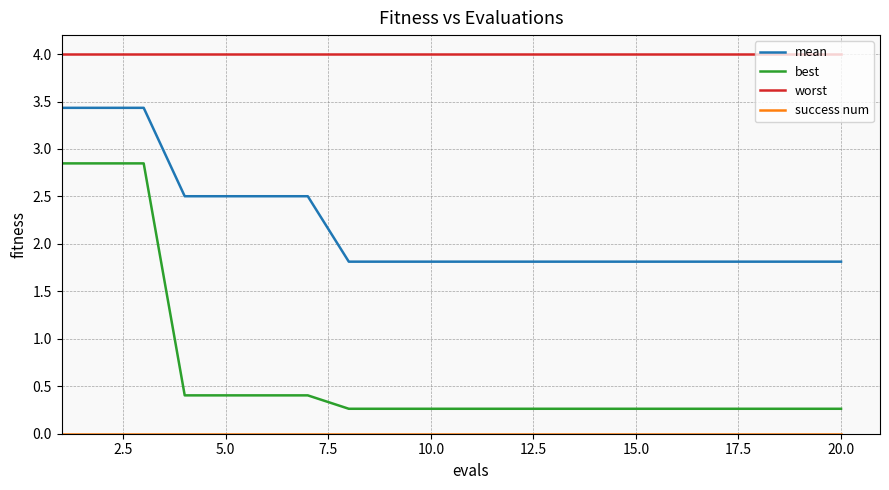

True or false: best and mean cross at least once.

False